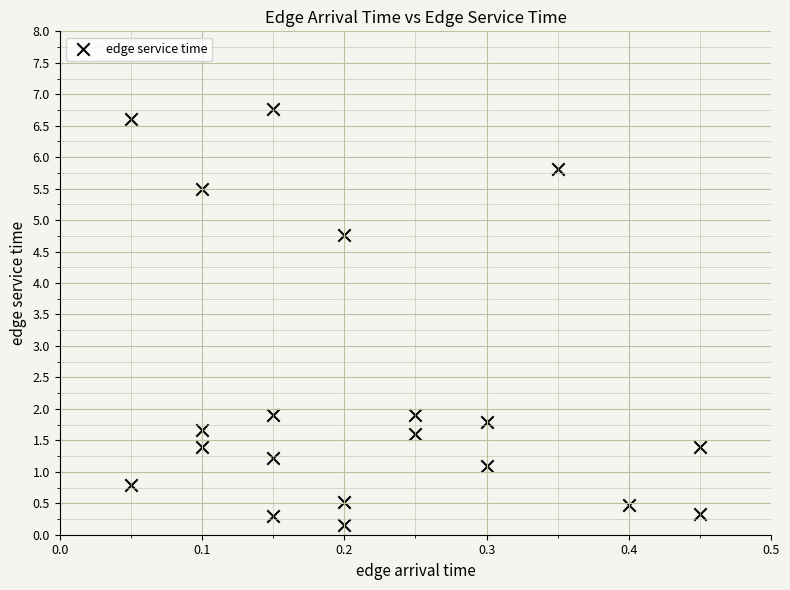

What is the range of X values (max minus min)?

0.4